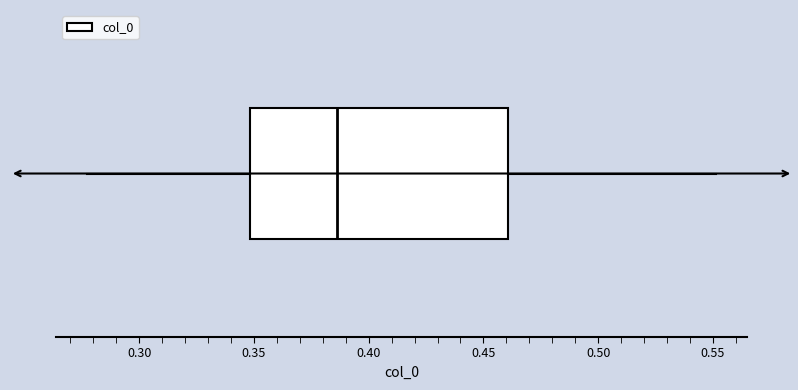

Read this box plot against the x-axis: the position of the median line, the range covered by the box, and the ends of both whiskers. The values are not printed on the chart, so give them approximately, as read against the axis.

median 0.385, box 0.350 to 0.460, whiskers 0.275 to 0.550